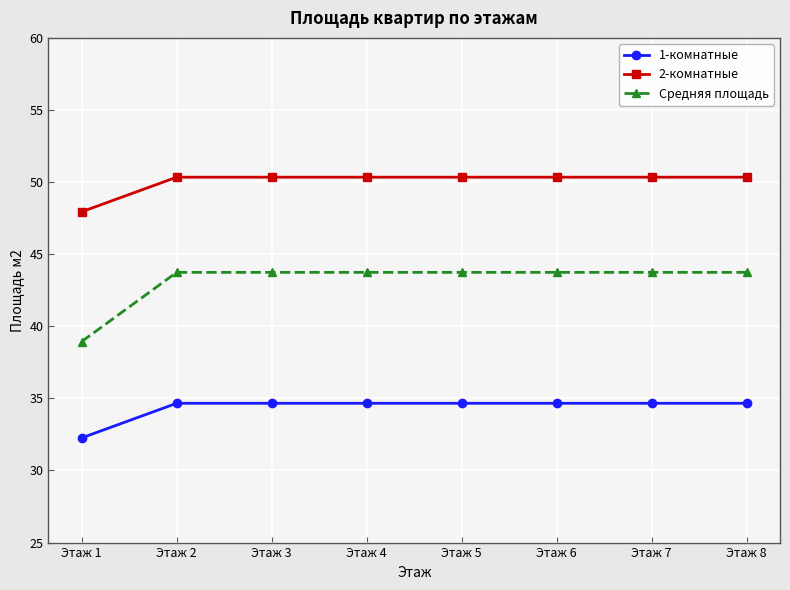

At which label is 1-комнатные closest to 33?

Этаж 1